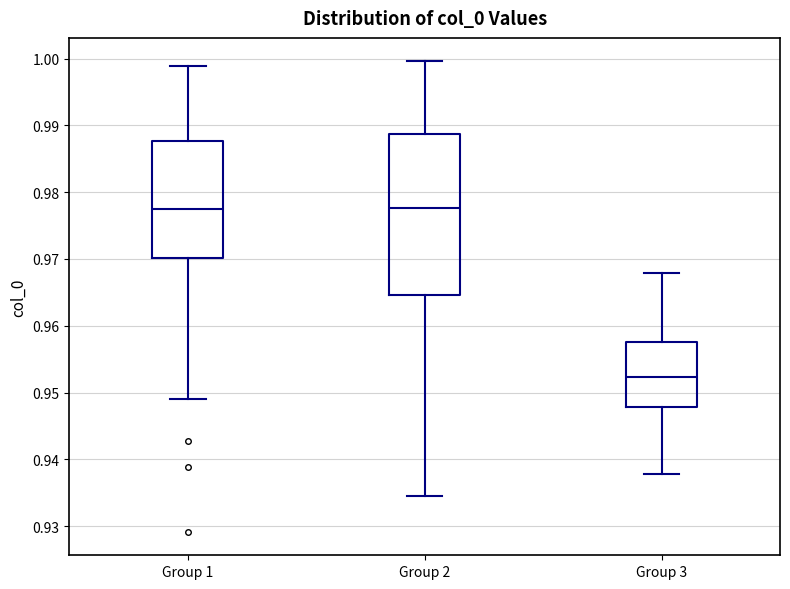

Reading left to right, transcribe this box plot: for each box, give where its median line is, the range the box spans, and where its two whiskers end, as read against the y-axis. The values are not printed on the chart, so give them approximately, as read against the axis.

Group 1: median 0.978, box 0.970 to 0.988, whiskers 0.949 to 0.999
Group 2: median 0.978, box 0.965 to 0.989, whiskers 0.935 to 1.000
Group 3: median 0.952, box 0.948 to 0.958, whiskers 0.938 to 0.968